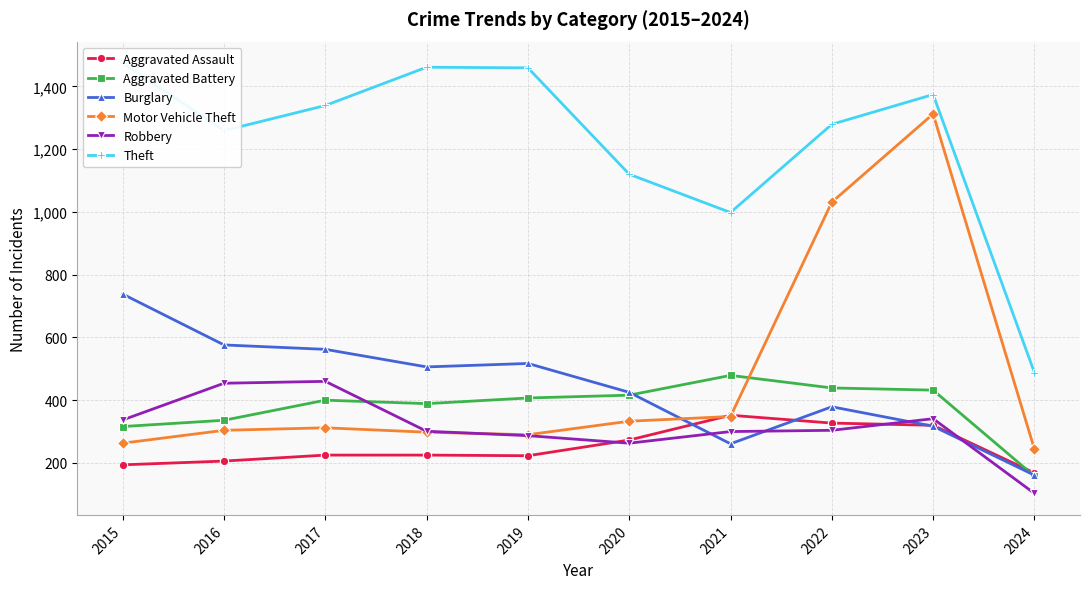

How many lines are shown in the chart?

6